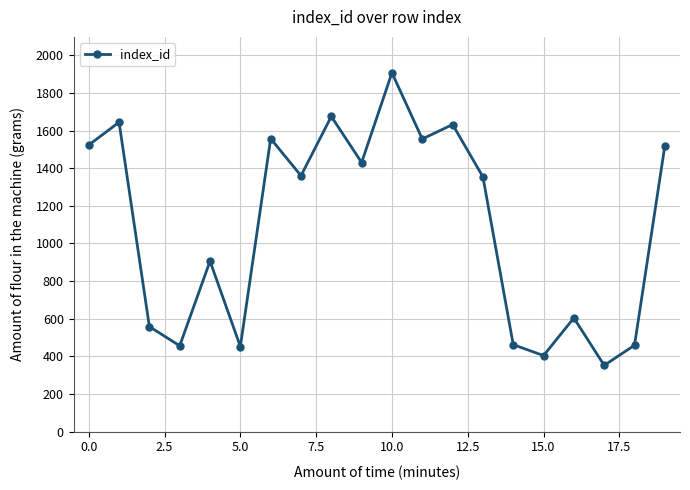

How many points are higher than both their immediate neighbors (excluding endpoints)?

7